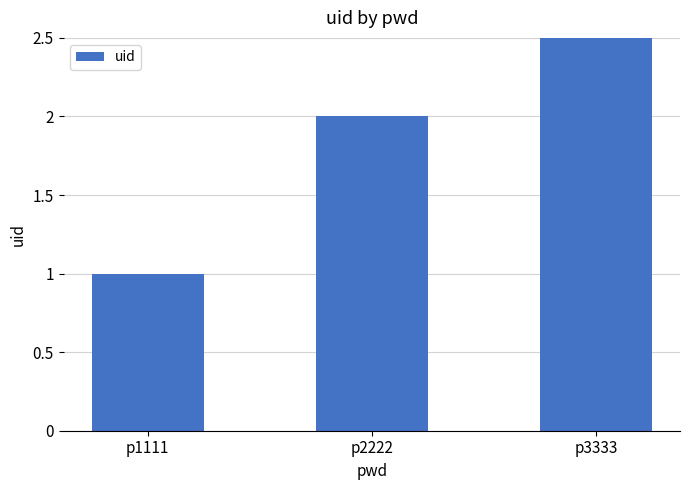

Rank the categories by value from lowest to highest.

p1111, p2222, p3333